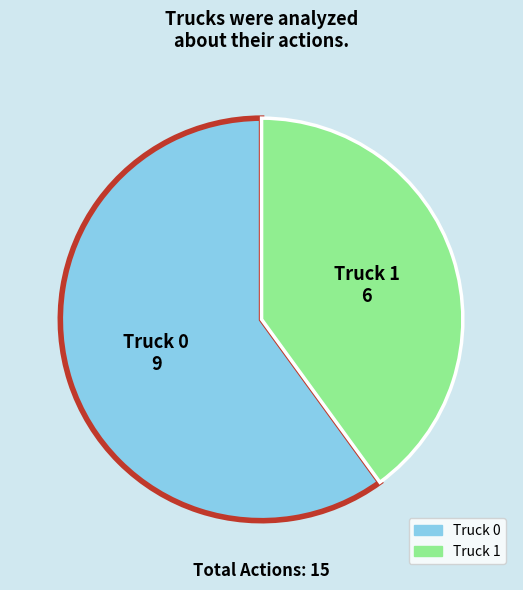

Rank the categories by value from highest to lowest.

Truck 0, Truck 1